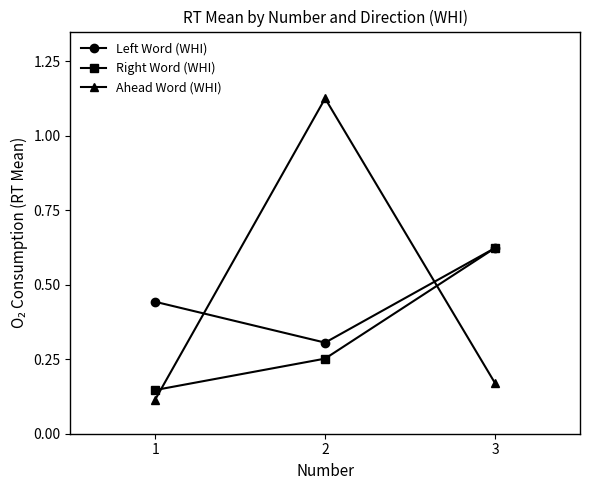

What is the difference between the maximum and second lowest values in the Ahead Word (WHI) series?

1.0